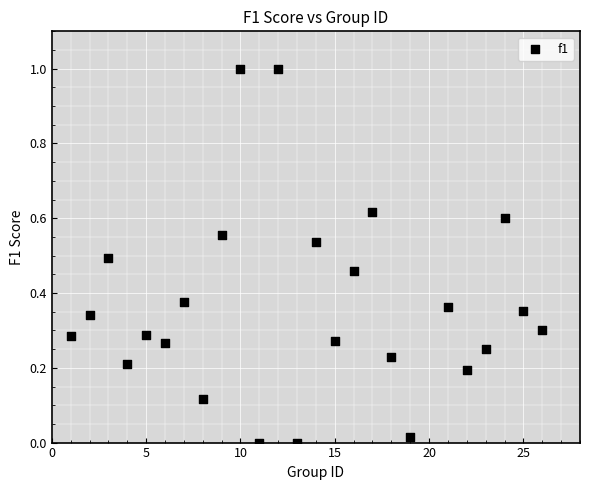

What is the range of X values (max minus min)?

25.0